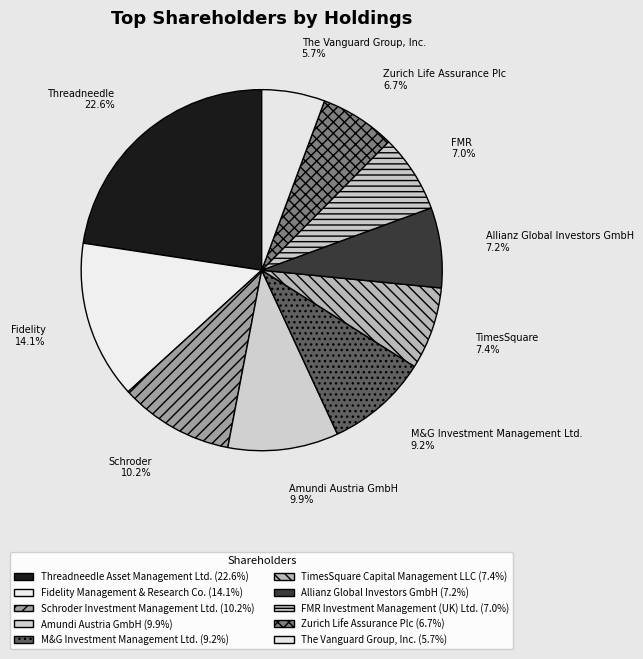

What percentage is the Threadneedle Asset Management Ltd. slice, to the nearest percent?

23%